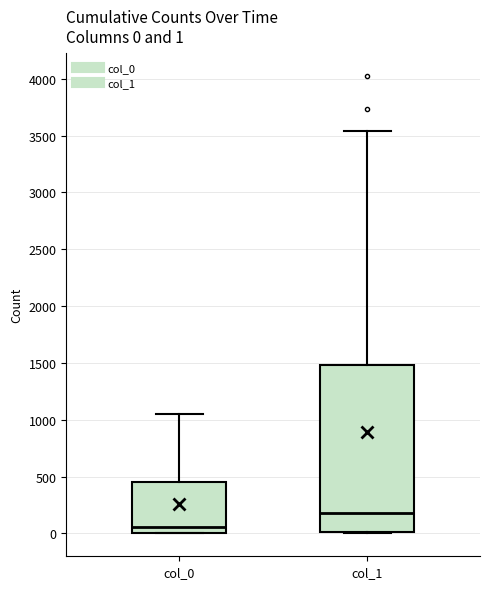

Which box is the tallest, from its lower edge to its upper edge?

col_1